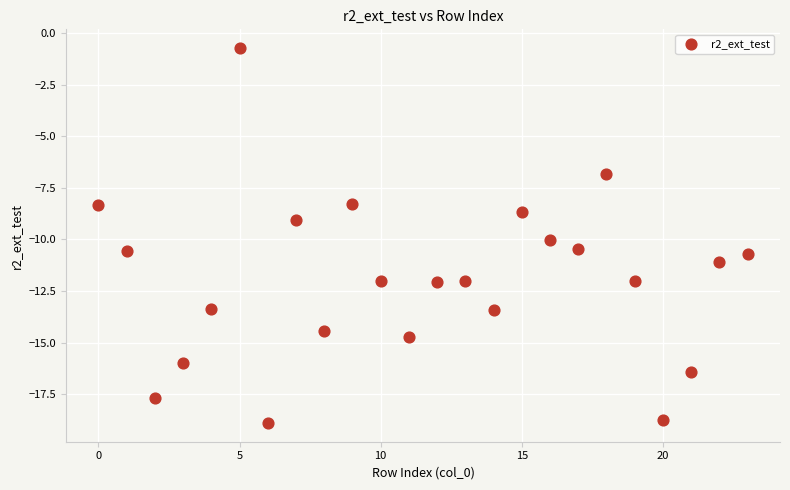

What is the range of Y values (max minus min)?

18.2